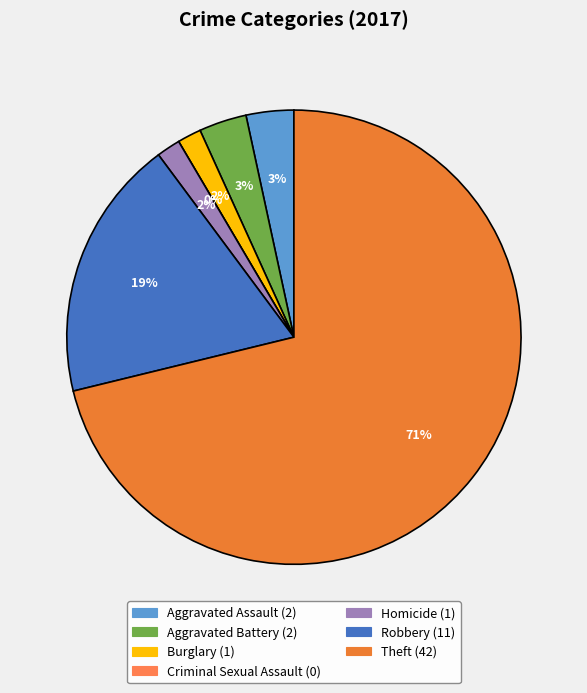

To the nearest percent, what is the difference between the largest and smallest slice percentages?

71%